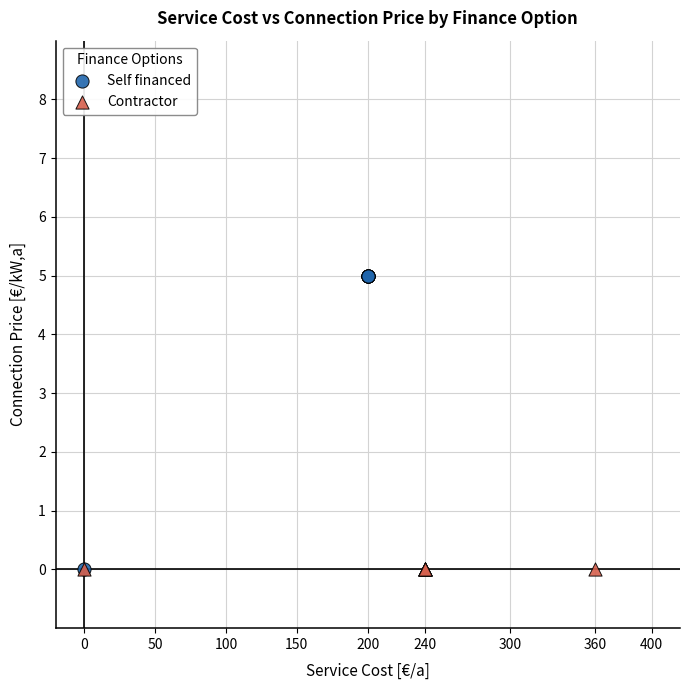

Which series contains the highest Y value?

Self financed